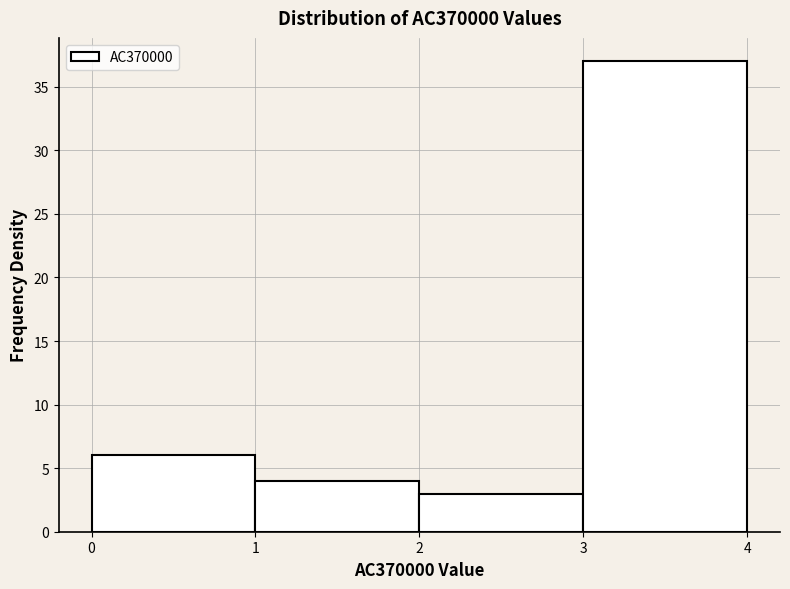

Reading left to right, list every bar in this chart as the range it spans on the x-axis followed by its height. The values are not printed on the chart, so give them approximately, as read against the axis.

0 to 1: 6
1 to 2: 4
2 to 3: 3
3 to 4: 37